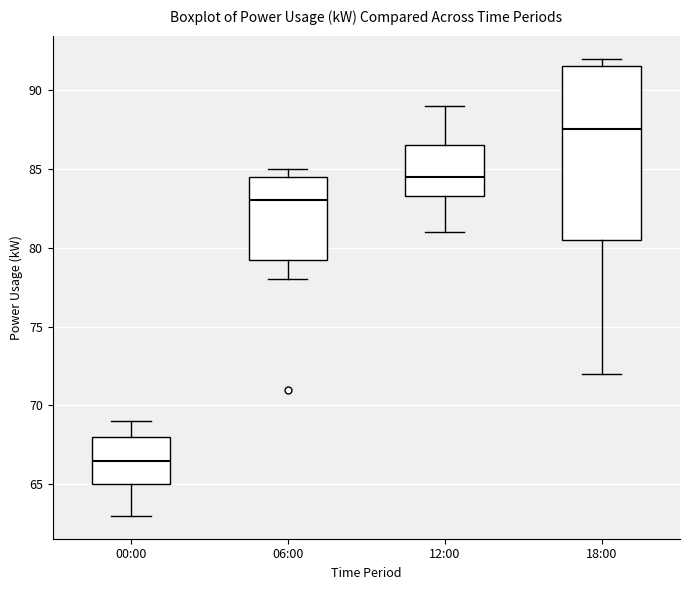

Comparing the boxes themselves (not the whiskers), which one is the tallest?

18:00